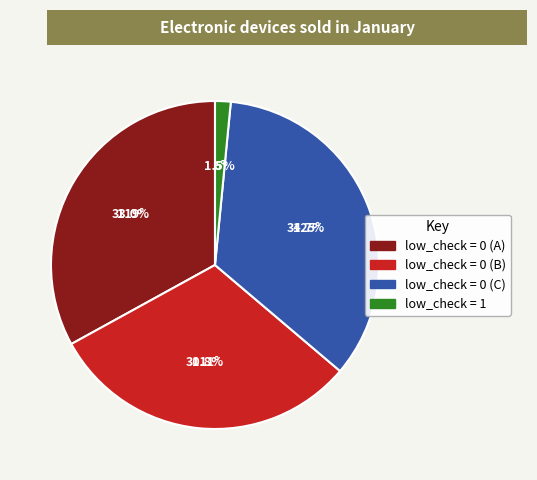

Does any single category account for the majority?

No